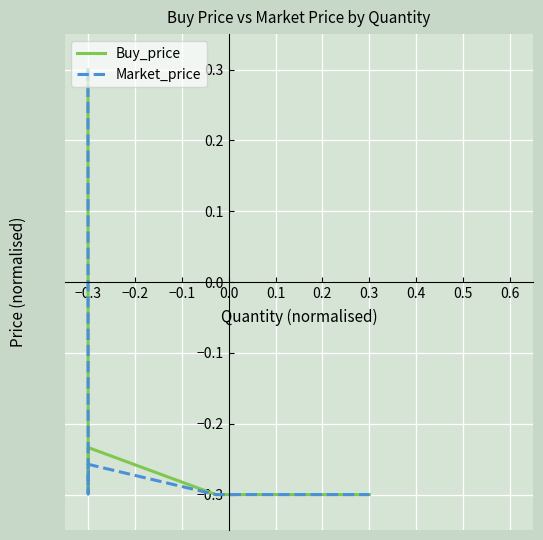

What is the maximum value for Buy_price?

0.3